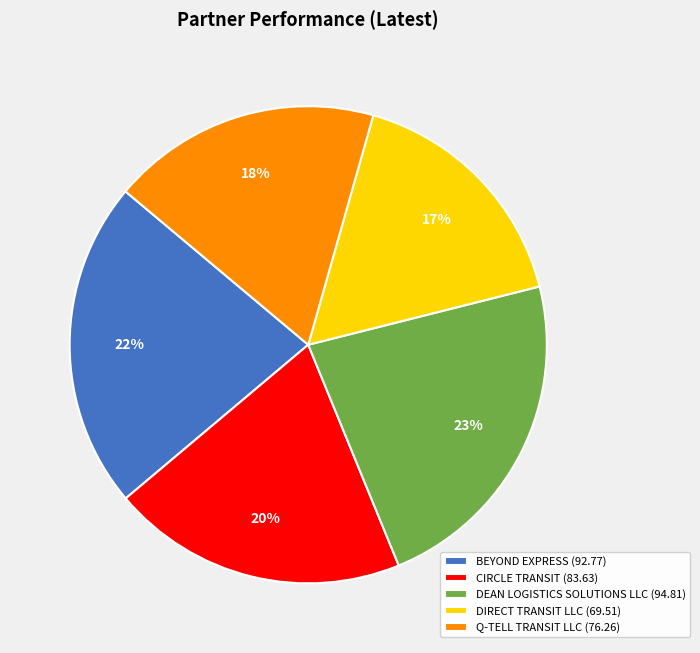

Count the number of slices in the pie.

5